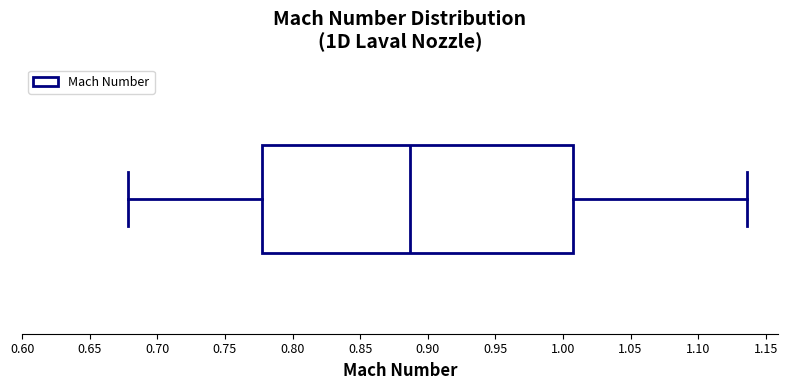

Read this box plot against the x-axis: the position of the median line, the range covered by the box, and the ends of both whiskers. The values are not printed on the chart, so give them approximately, as read against the axis.

median 0.885, box 0.775 to 1.005, whiskers 0.680 to 1.135